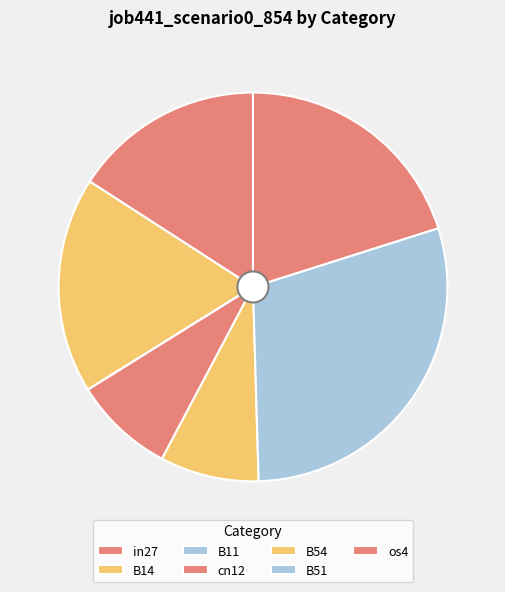

The in27 slice represents 2% of the pie. True or false?

False